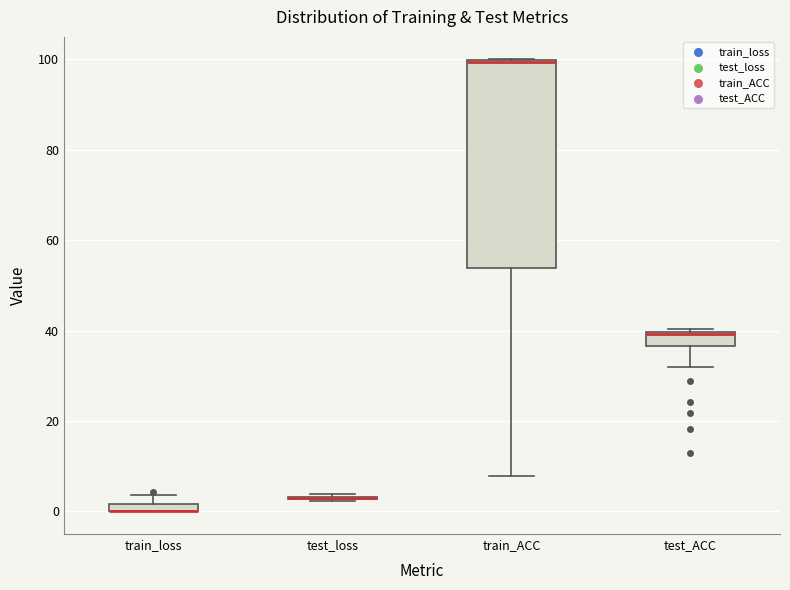

Where is the lower edge of the box for train_loss on the y-axis? The values are not printed on the chart, so give them approximately, as read against the axis.

0